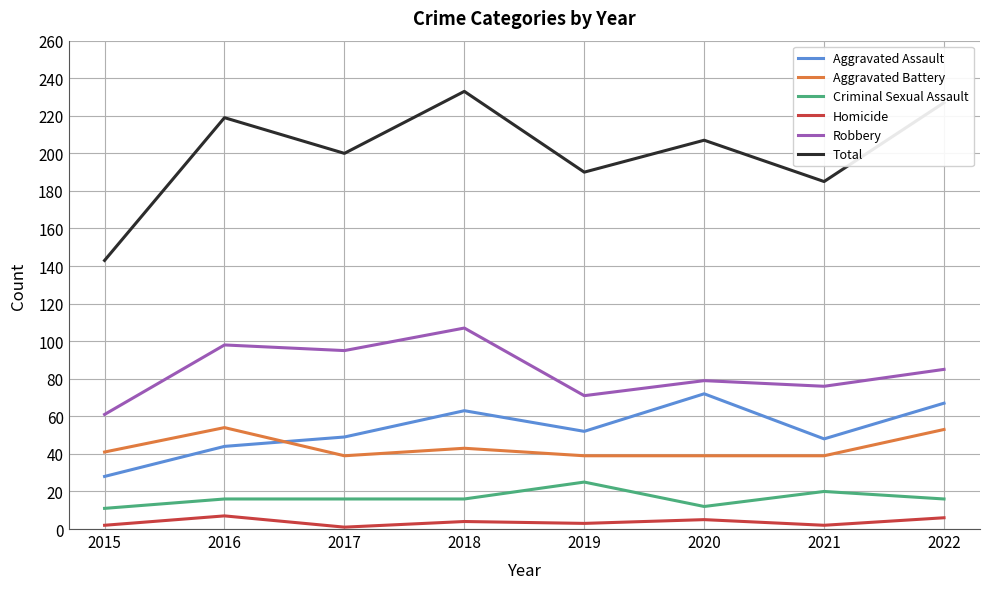

True or false: Homicide and Aggravated Battery intersect in this chart.

False